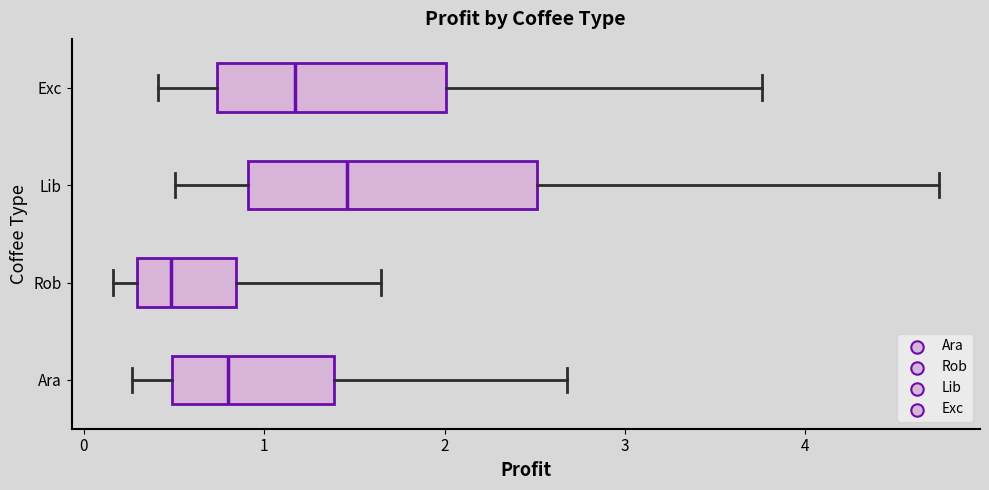

Comparing the boxes themselves (not the whiskers), which one is the widest?

Lib